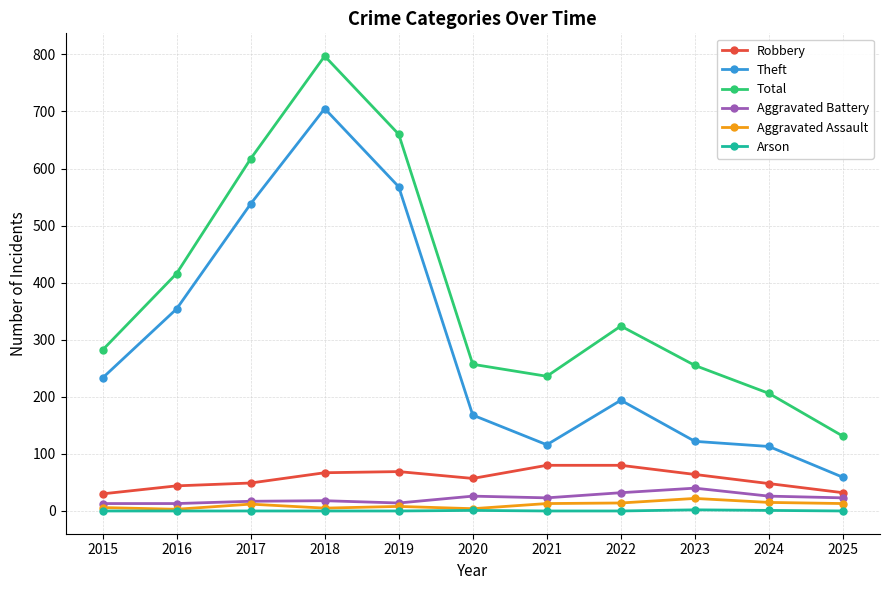

Is it true that Theft equals 116 at 2021?

True